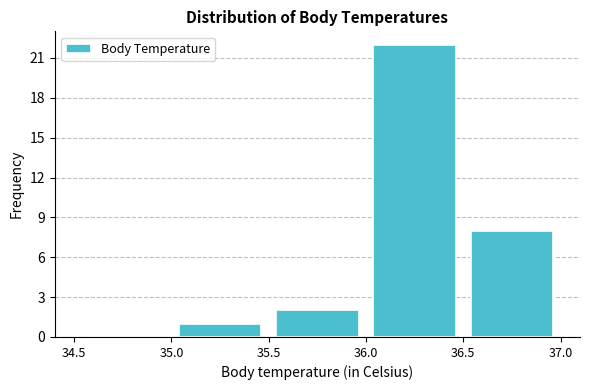

Over which range of the x-axis is the bar tallest?

36.0 to 36.5